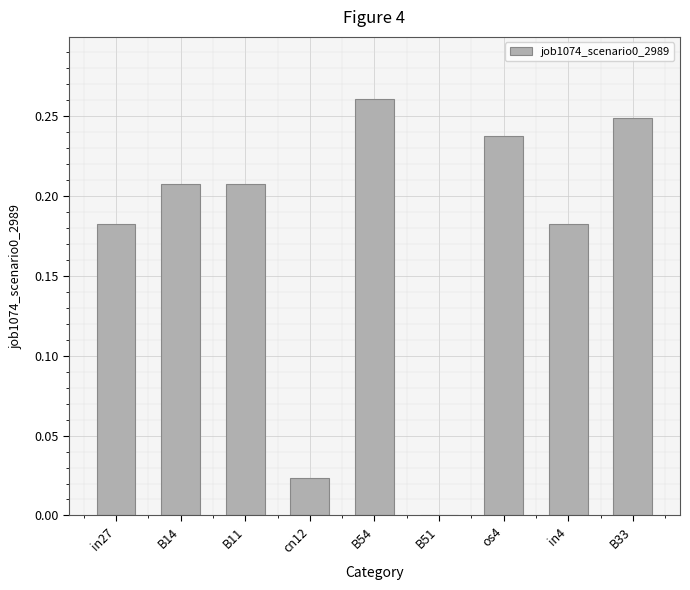

What is the sum of the values at B33 and in4?

0.4